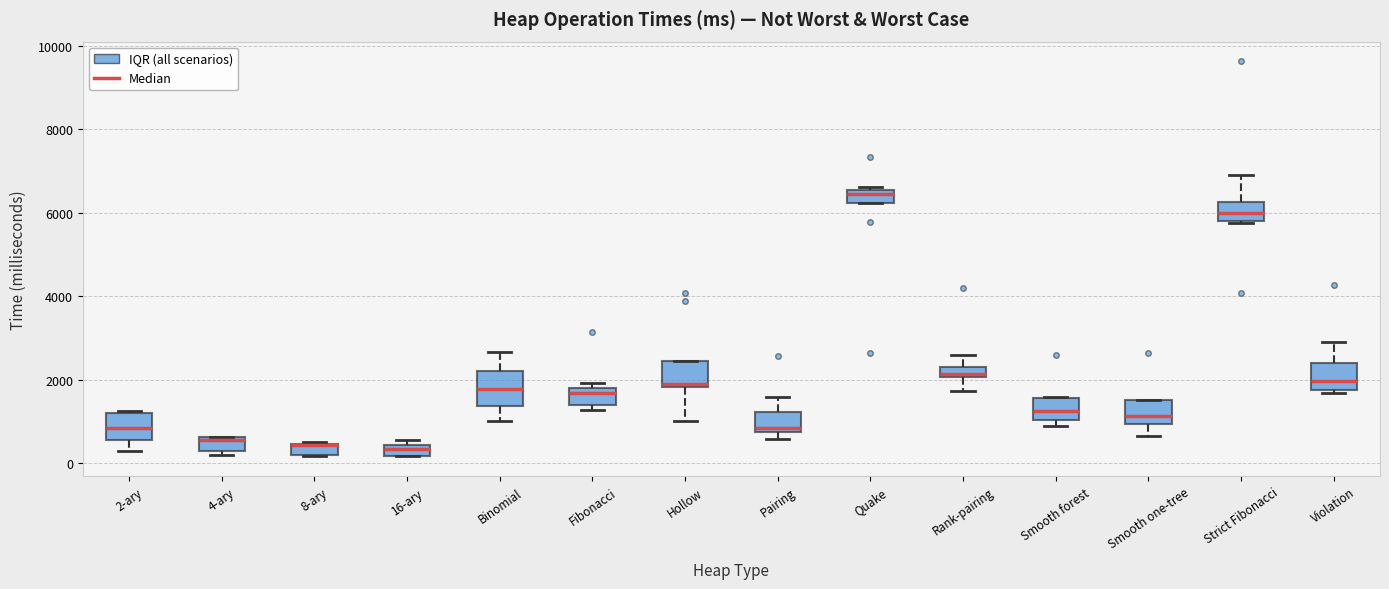

Where is the upper edge of the box for Hollow on the y-axis? The values are not printed on the chart, so give them approximately, as read against the axis.

2400